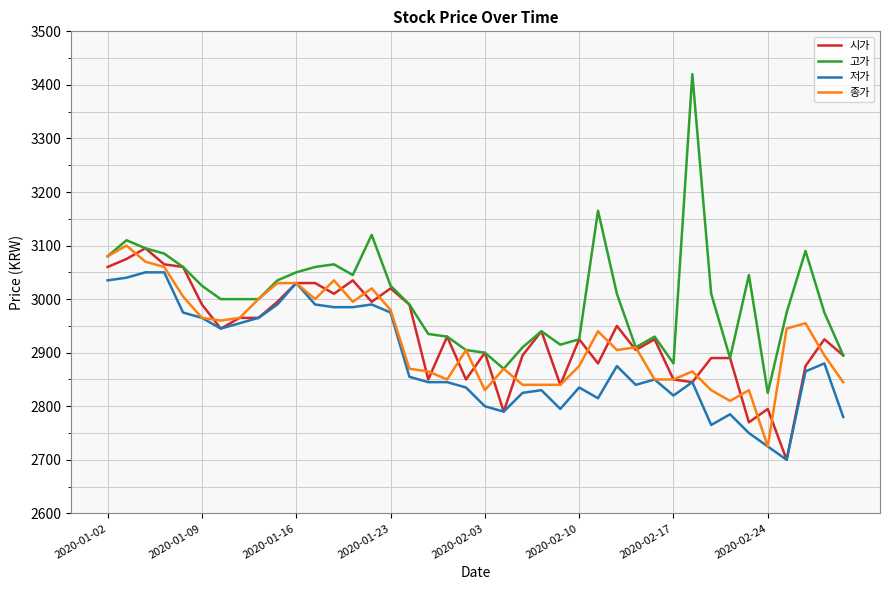

Which series has the largest total across all categories?

고가